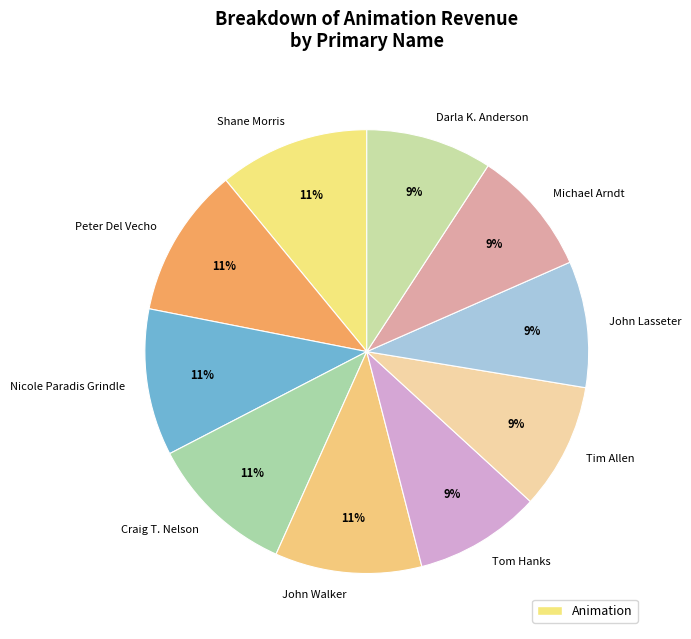

The John Lasseter slice represents 2% of the pie. True or false?

False